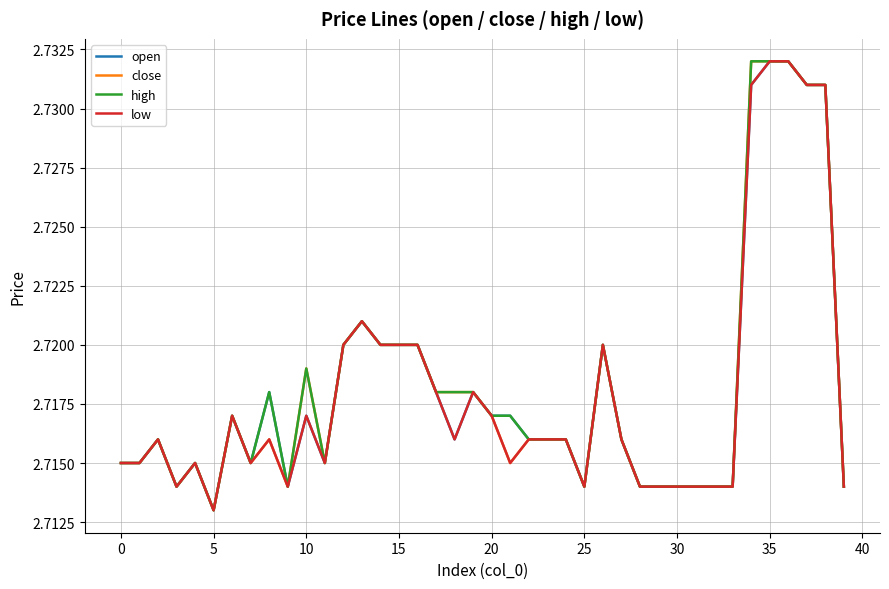

At which category does the chart reach its minimum across all series?

5